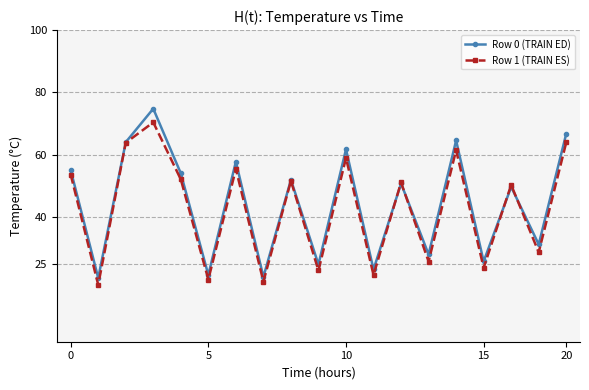

What is the value of the Row 0 (TRAIN ED) point at the 15th from the left?

64.6